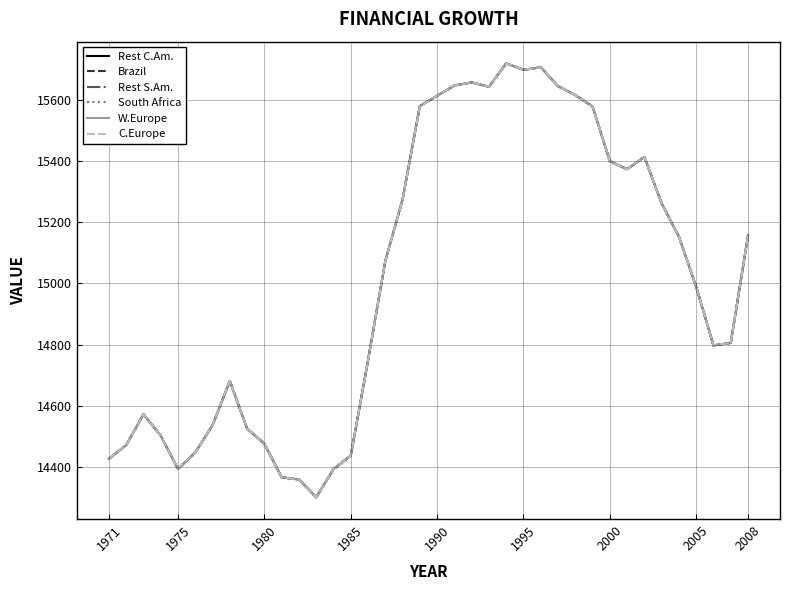

Does the chart have visible grid lines?

Yes